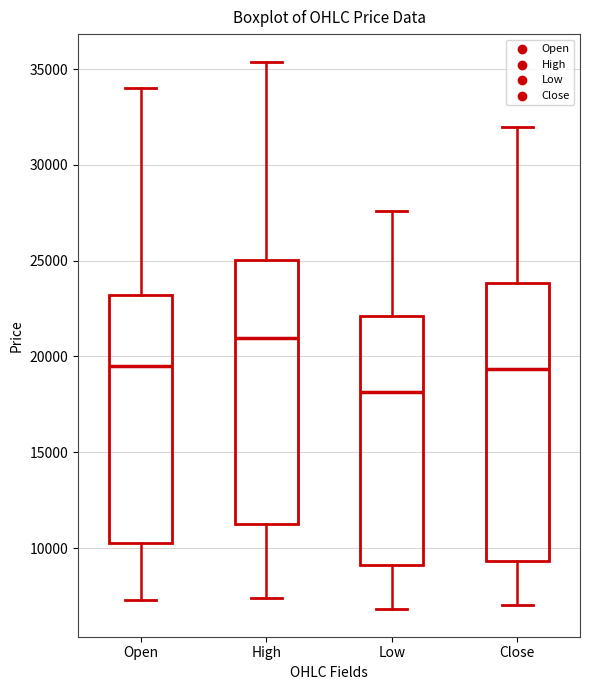

Comparing the boxes themselves (not the whiskers), which one is the tallest?

Close